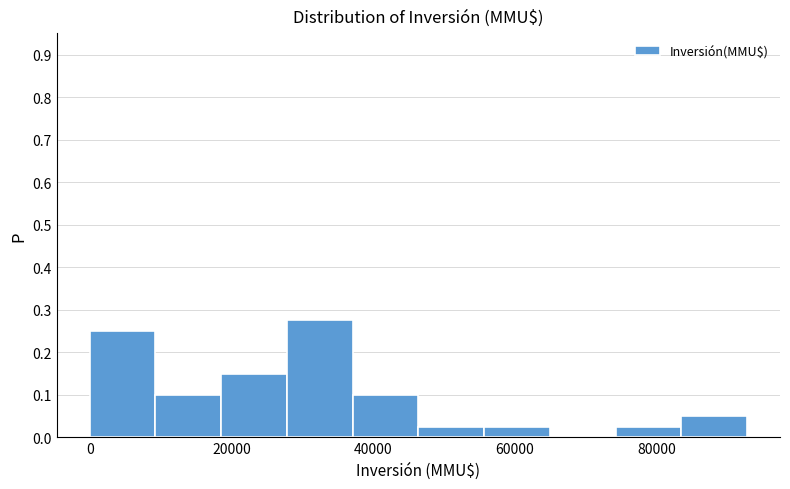

Reading left to right, transcribe this chart: for each bar, give the range it covers on the x-axis and its height. Neither the bar edges nor the heights are printed on the chart, so give them approximately, as read against the axes.

0 to 10000: 0.25
10000 to 18000: 0.10
18000 to 28000: 0.15
28000 to 38000: 0.28
38000 to 46000: 0.10
46000 to 56000: 0.03
56000 to 64000: 0.03
64000 to 74000: 0
74000 to 84000: 0.03
84000 to 92000: 0.05